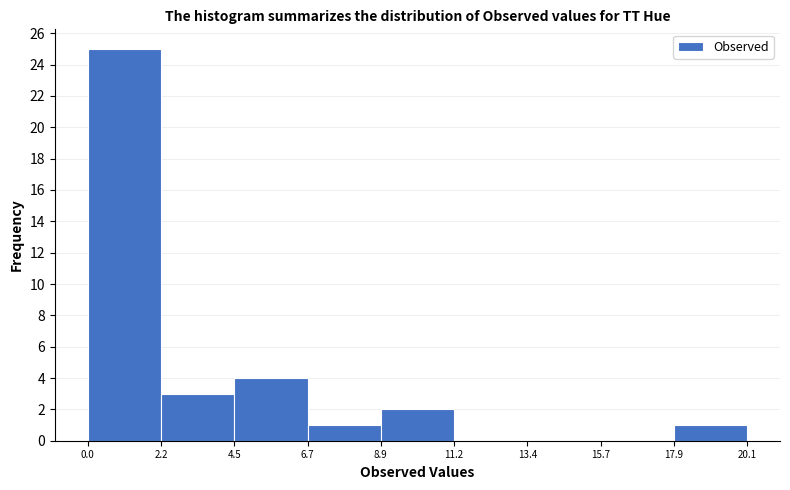

Reading left to right, transcribe this chart: for each bar, give the range it covers on the x-axis and its height. The values are not printed on the chart, so give them approximately, as read against the axis.

0.0 to 2.2: 25
2.2 to 4.5: 3
4.5 to 6.7: 4
6.7 to 8.9: 1
8.9 to 11.2: 2
11.2 to 13.4: 0
13.4 to 15.7: 0
15.7 to 17.9: 0
17.9 to 20.1: 1